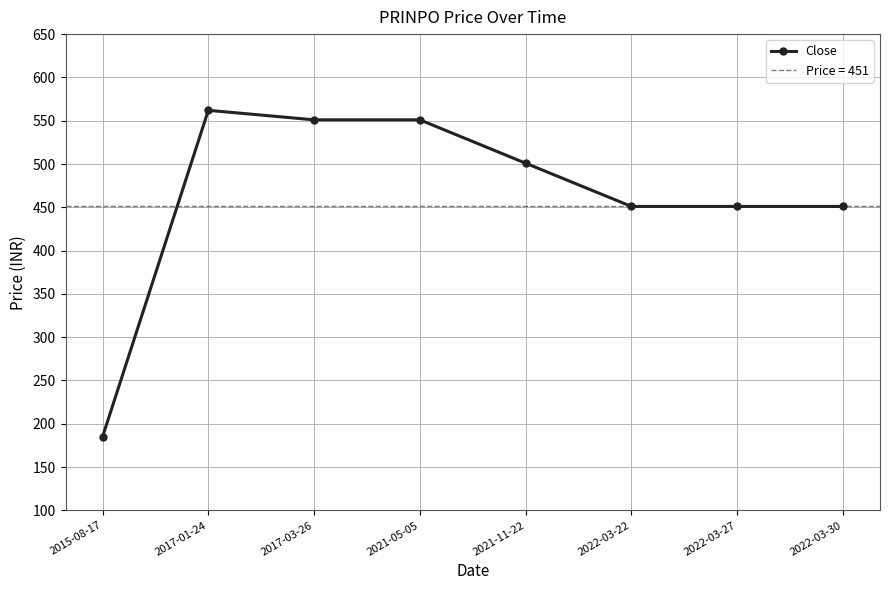

The value at 2021-05-05 is 551.0. True or false?

True